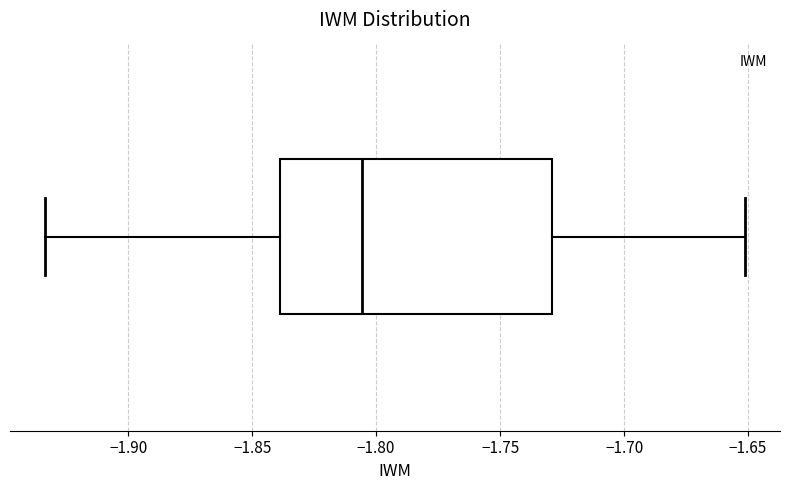

Read this box plot against the x-axis: the position of the median line, the range covered by the box, and the ends of both whiskers. The values are not printed on the chart, so give them approximately, as read against the axis.

median -1.805, box -1.840 to -1.730, whiskers -1.935 to -1.650